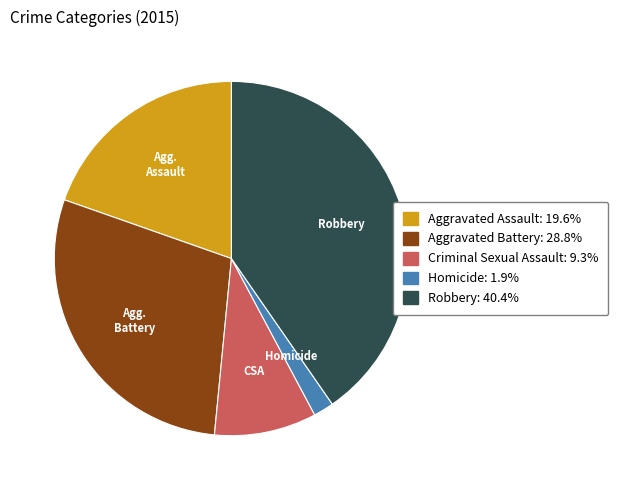

Is there a majority slice in this chart?

No